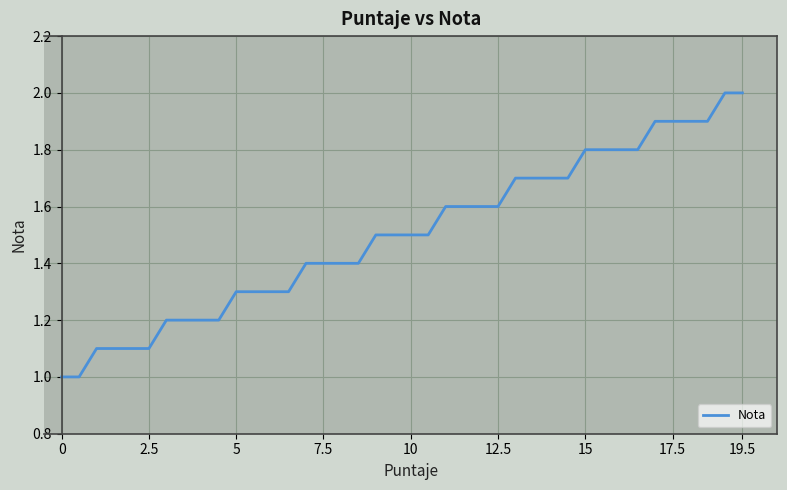

What is the maximum value shown in the chart?

2.0